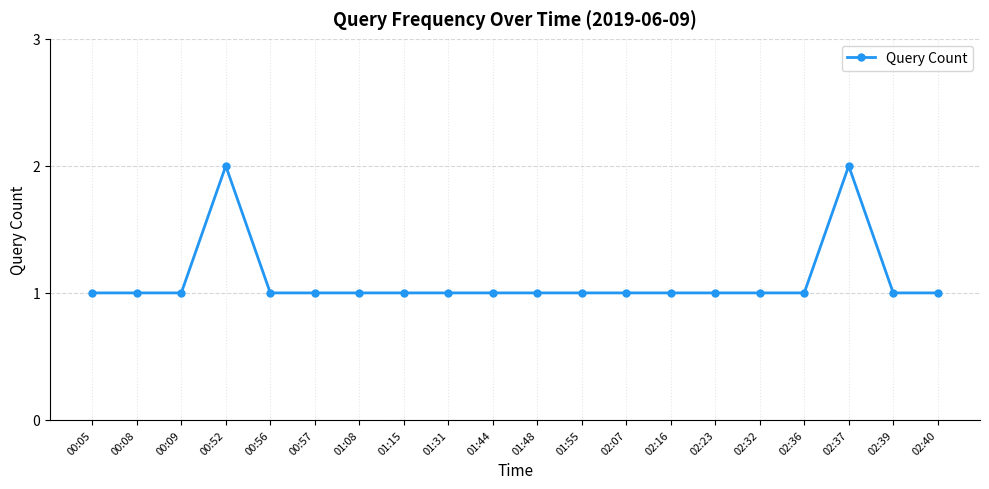

What is the difference between the second highest and minimum values?

1